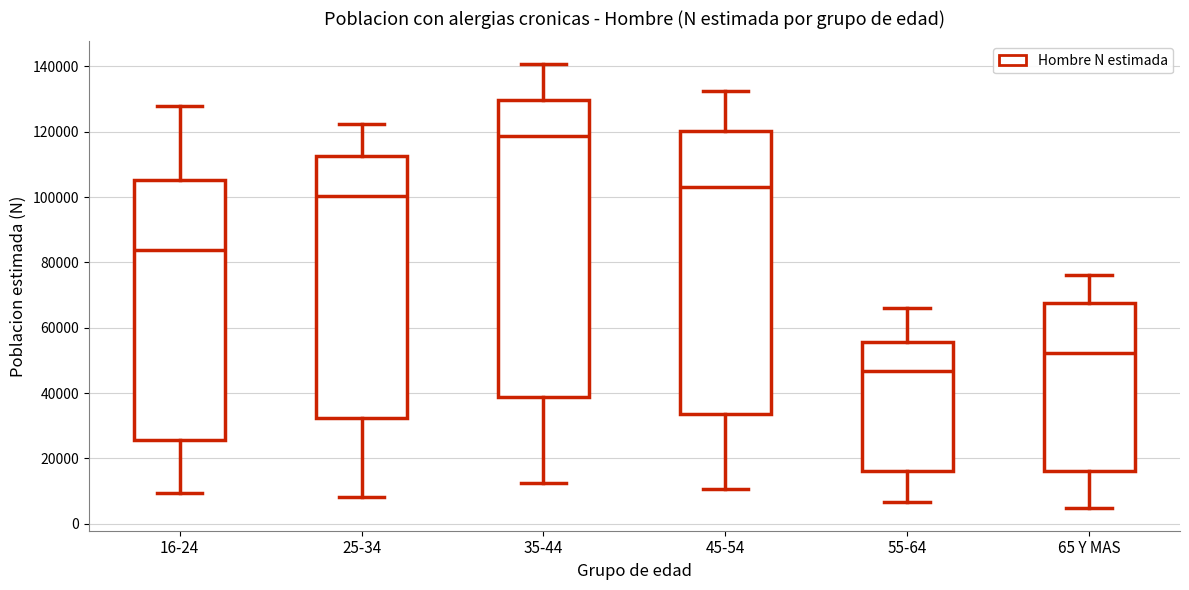

Reading left to right, transcribe this box plot: for each box, give where its median line is, the range the box spans, and where its two whiskers end, as read against the y-axis. The values are not printed on the chart, so give them approximately, as read against the axis.

16-24: median 84000, box 26000 to 106000, whiskers 10000 to 128000
25-34: median 100000, box 32000 to 112000, whiskers 8000 to 122000
35-44: median 118000, box 38000 to 130000, whiskers 12000 to 140000
45-54: median 104000, box 34000 to 120000, whiskers 10000 to 132000
55-64: median 46000, box 16000 to 56000, whiskers 6000 to 66000
65 Y MAS: median 52000, box 16000 to 68000, whiskers 4000 to 76000